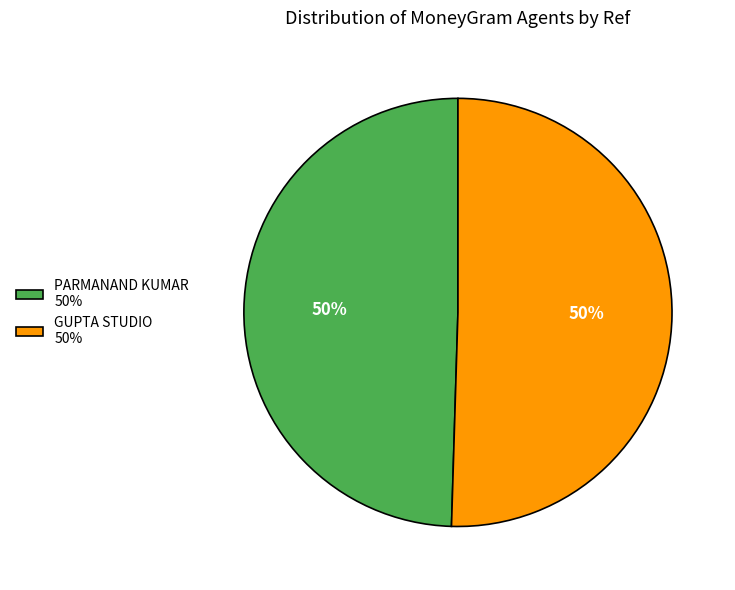

To the nearest percent, what is the combined percentage of GUPTA STUDIO 50% and PARMANAND KUMAR 50%?

100%